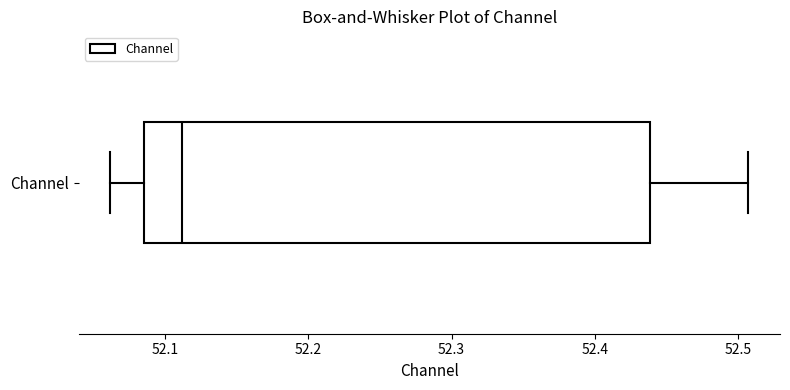

Transcribe this box plot: give where the median line is, the range the box spans, and where the two whiskers end, as read against the x-axis. The values are not printed on the chart, so give them approximately, as read against the axis.

median 52.11, box 52.09 to 52.44, whiskers 52.06 to 52.51